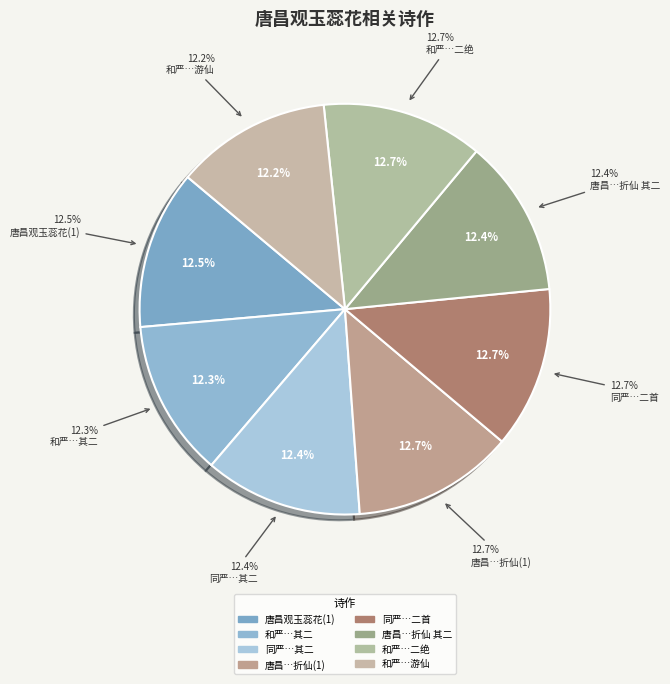

How much of the chart is everything except 唐昌观玉蕊花折有仙人游怅然成二绝 其二?

87.6%